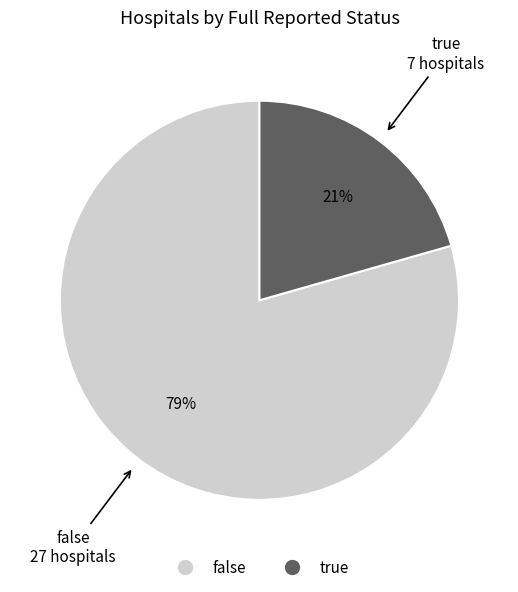

What is the majority slice?

false